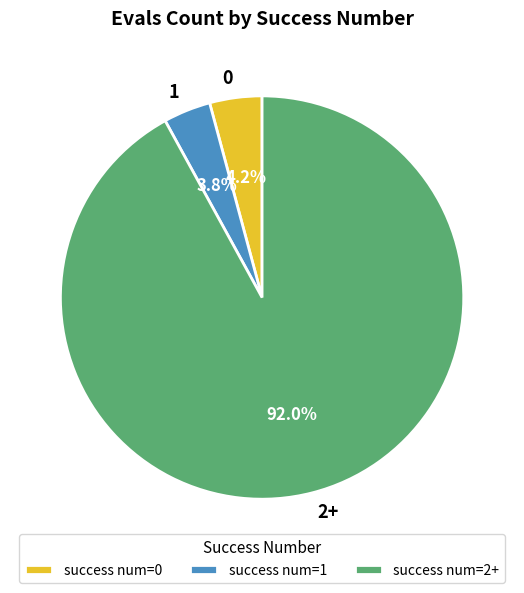

Is there any slice that represents more than half of the pie?

Yes